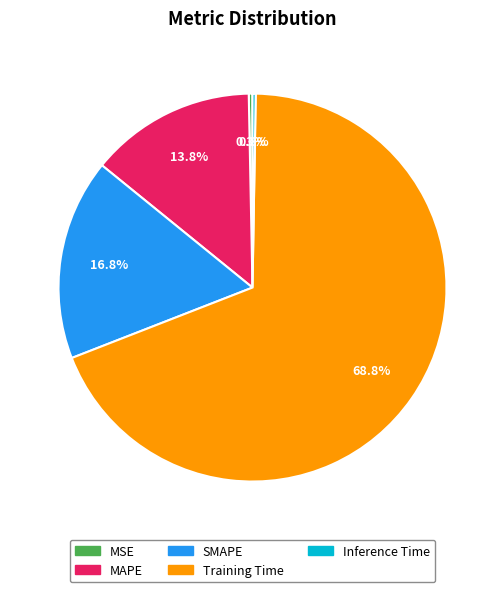

To the nearest percent, what is the difference between the SMAPE and MAPE slice percentages?

3%